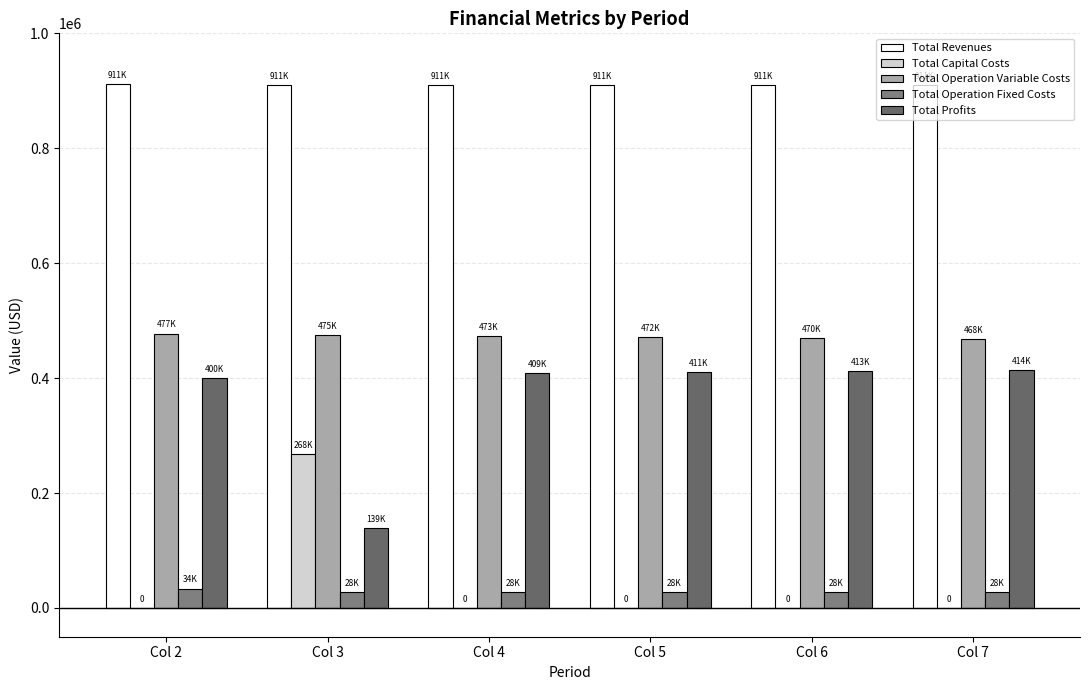

What is the lowest value of the Total Operation Fixed Costs series?

28163.1